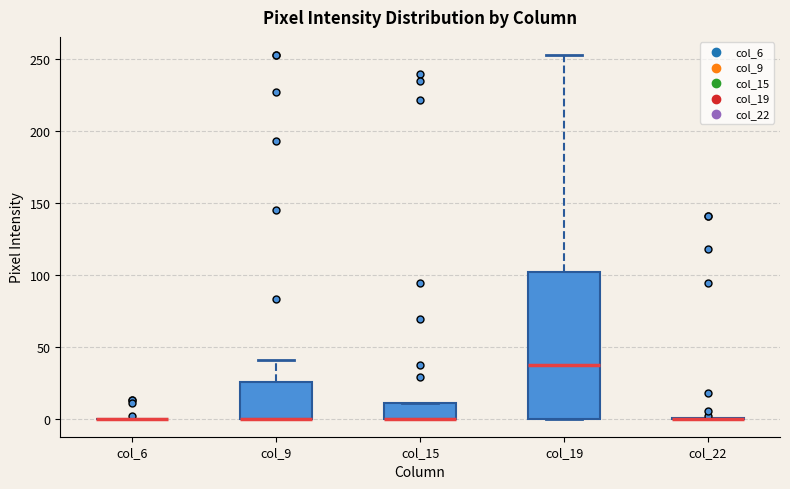

Where is the lower edge of the box for col_19 on the y-axis? The values are not printed on the chart, so give them approximately, as read against the axis.

0